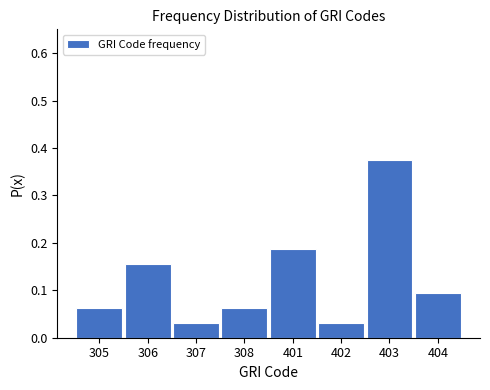

What is the change in value from 305 to 306?

+0.1